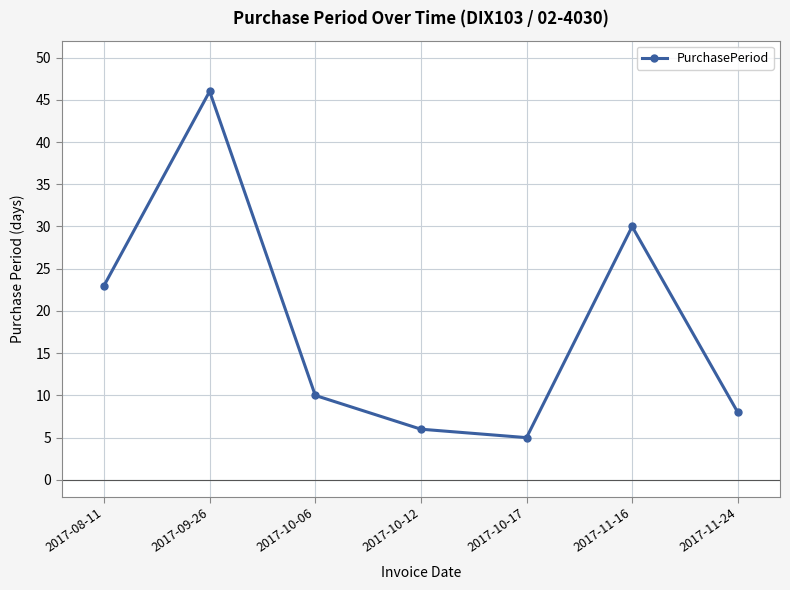

How many points are higher than both their immediate neighbors (excluding endpoints)?

2